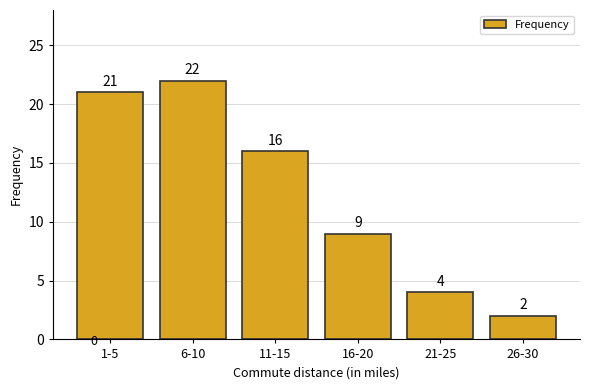

Reading left to right, list all the values displayed in this chart.

1-5=21	6-10=22	11-15=16	16-20=9	21-25=4	26-30=2